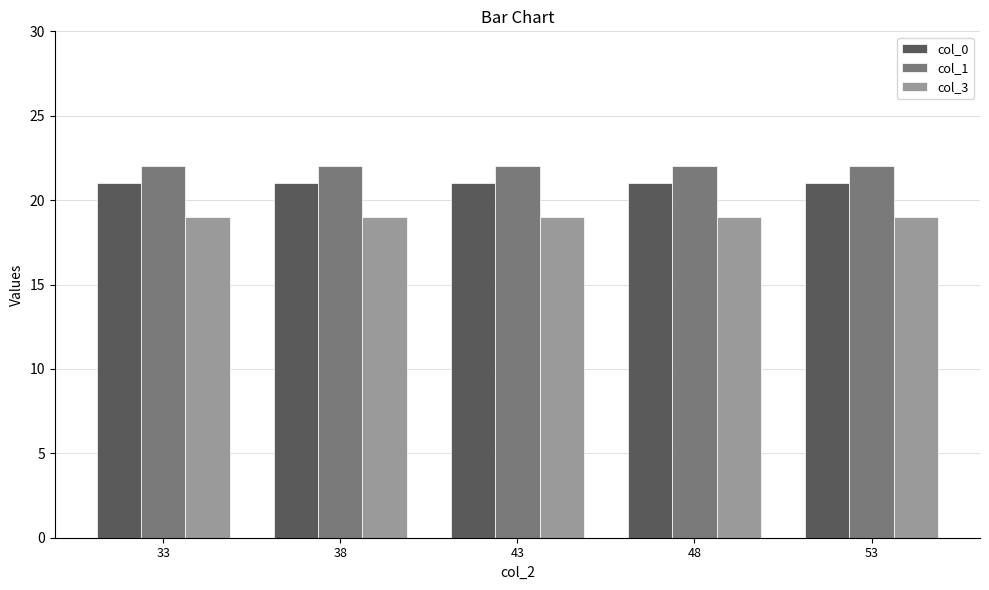

Are the bars horizontal?

No